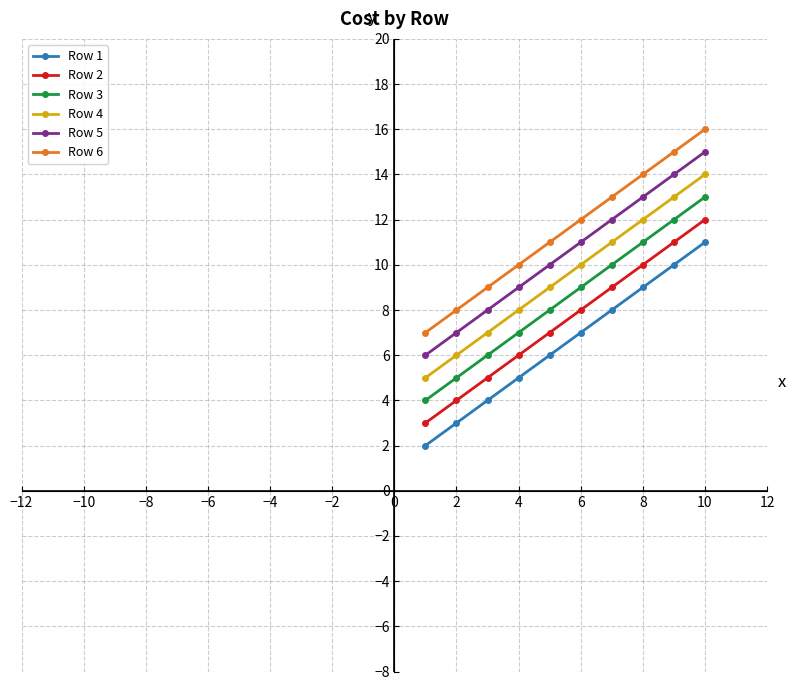

True or false: Row 3 and Row 2 cross at least once.

False